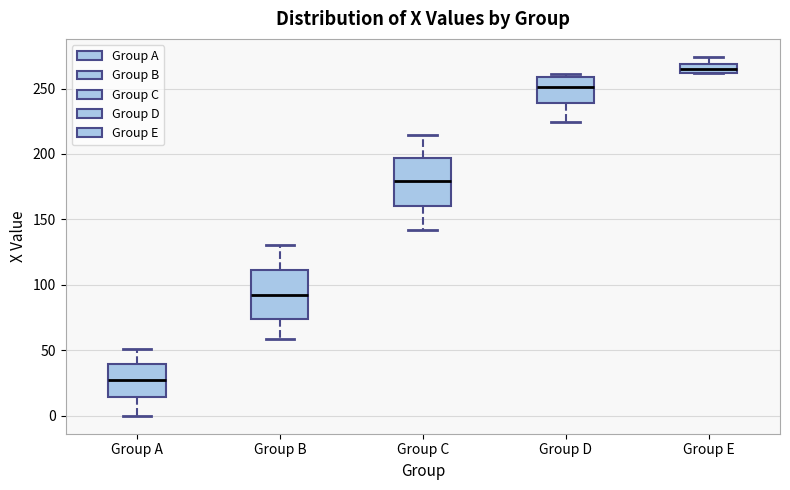

Which box has the highest median line?

Group E